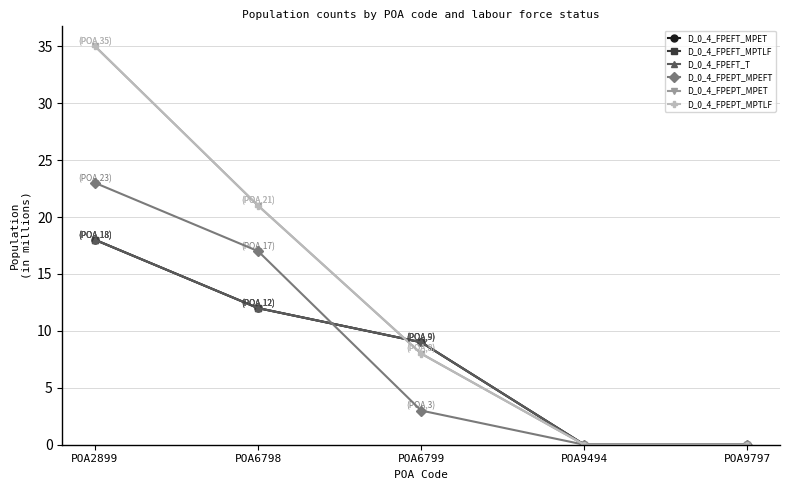

Reading left to right, extract all data points from this chart.

D_0_4_FPEFT_MPET: POA2899=18	POA6798=12	POA6799=9	POA9494=0	POA9797=0
D_0_4_FPEFT_MPTLF: POA2899=18	POA6798=12	POA6799=9	POA9494=0	POA9797=0
D_0_4_FPEFT_T: POA2899=18	POA6798=12	POA6799=9	POA9494=0	POA9797=0
D_0_4_FPEPT_MPEFT: POA2899=23	POA6798=17	POA6799=3	POA9494=0	POA9797=0
D_0_4_FPEPT_MPET: POA2899=35	POA6798=21	POA6799=8	POA9494=0	POA9797=0
D_0_4_FPEPT_MPTLF: POA2899=35	POA6798=21	POA6799=8	POA9494=0	POA9797=0